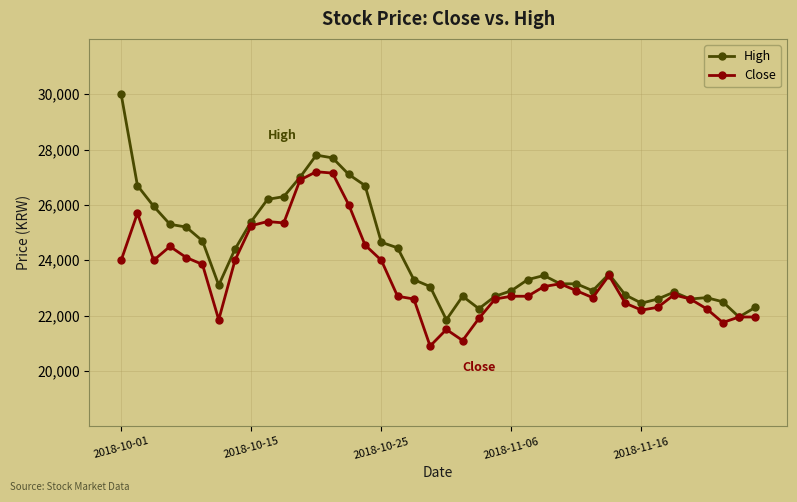

True or false: Close has more than 2 interior local peaks.

True